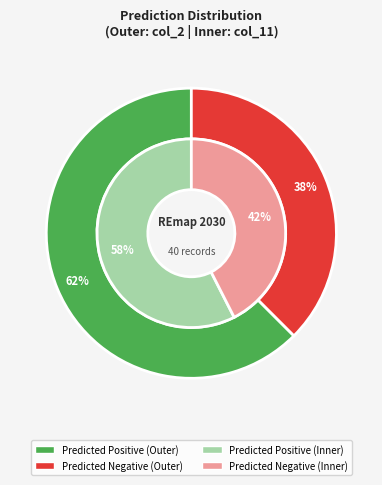

Count the number of slices in the pie.

2